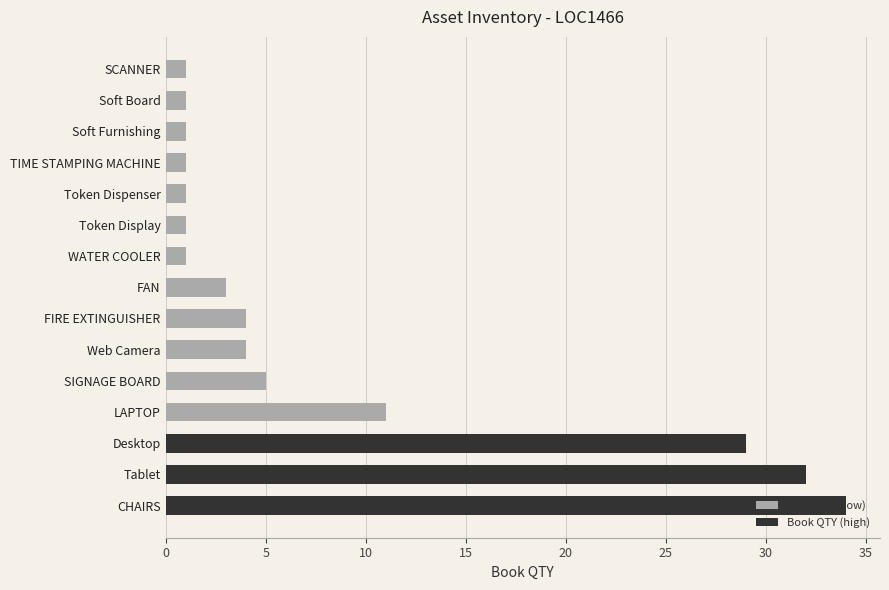

What is the difference between the maximum and minimum values?

33